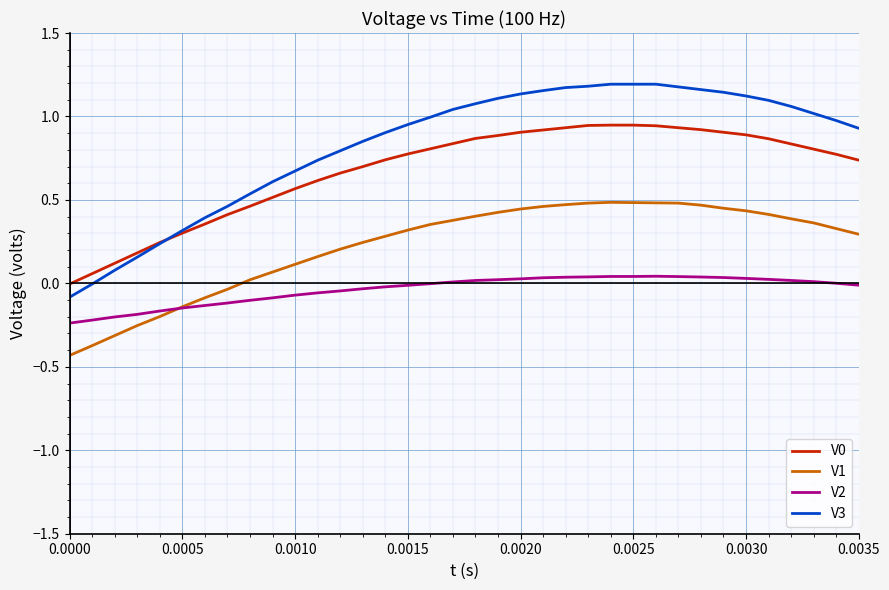

True or false: V3 and V2 cross at least once.

False